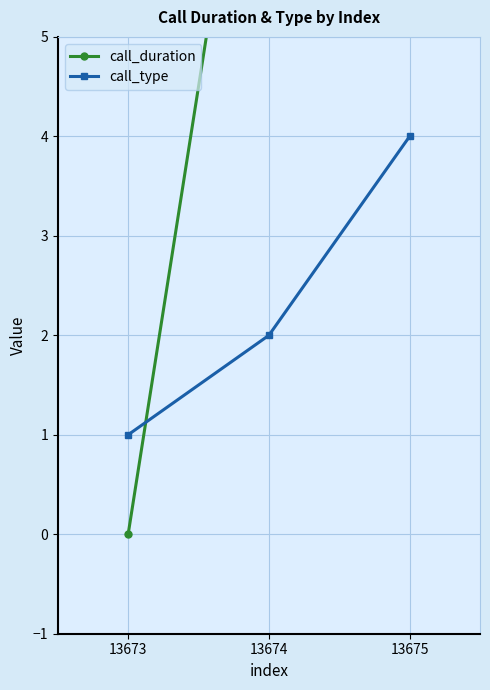

Reading right to left, what are all the values shown in this chart?

call_duration: 8	9	0
call_type: 4	2	1